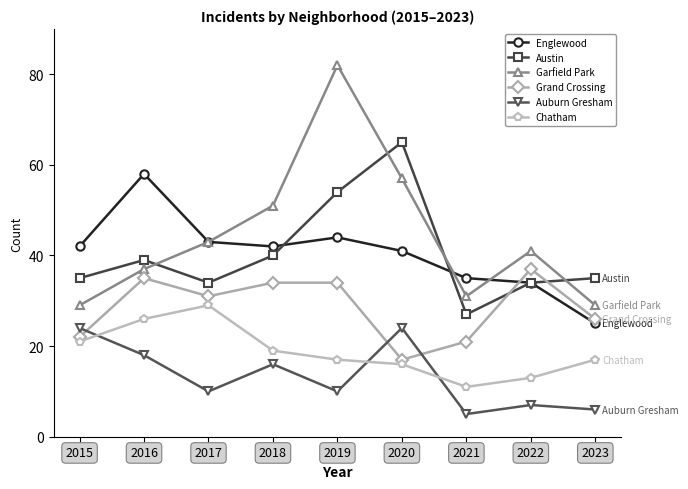

What are all the series names shown in the legend?

Englewood, Austin, Garfield Park, Grand Crossing, Auburn Gresham, Chatham